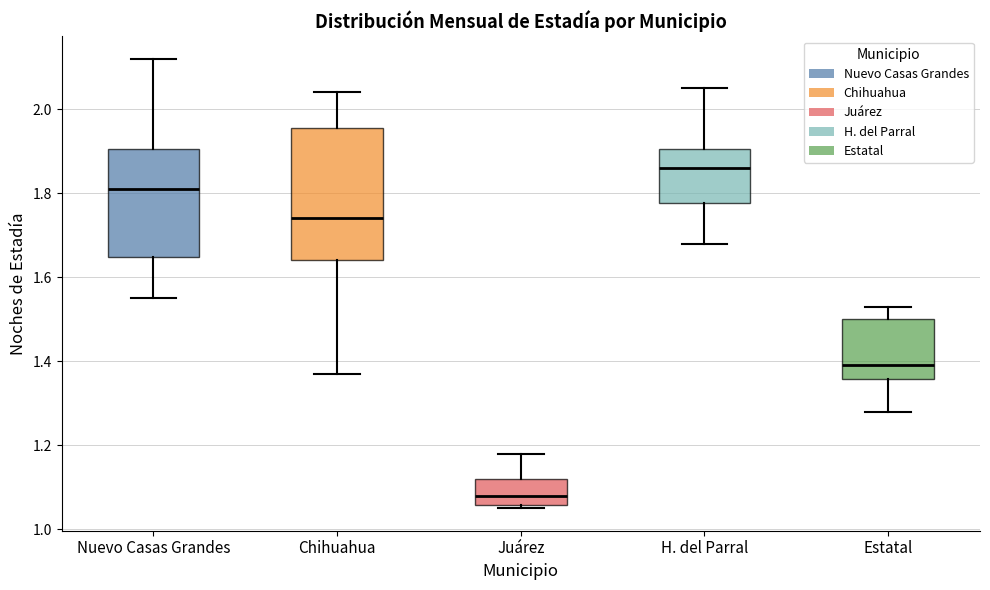

Comparing the boxes themselves (not the whiskers), which one is the tallest?

Chihuahua